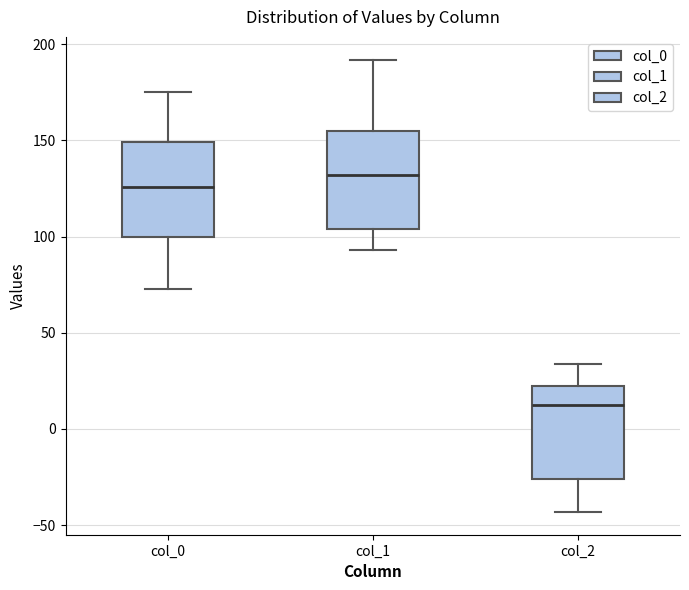

Which box has the highest median line?

col_1